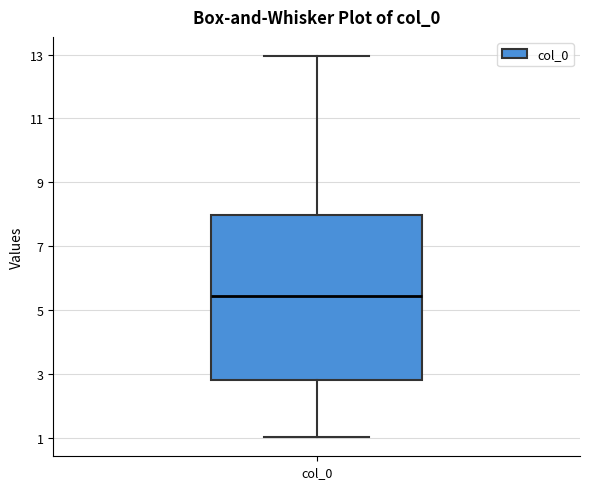

Transcribe this box plot: give where the median line is, the range the box spans, and where the two whiskers end, as read against the y-axis. The values are not printed on the chart, so give them approximately, as read against the axis.

median 5.4, box 2.8 to 8.0, whiskers 1.0 to 13.0